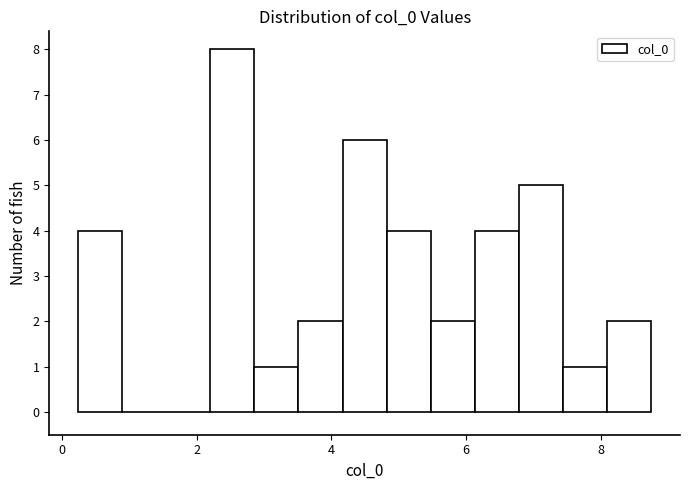

Around what value on the x-axis is the tallest bar? Give the approximate position of its centre, as read against the axis.

2.6